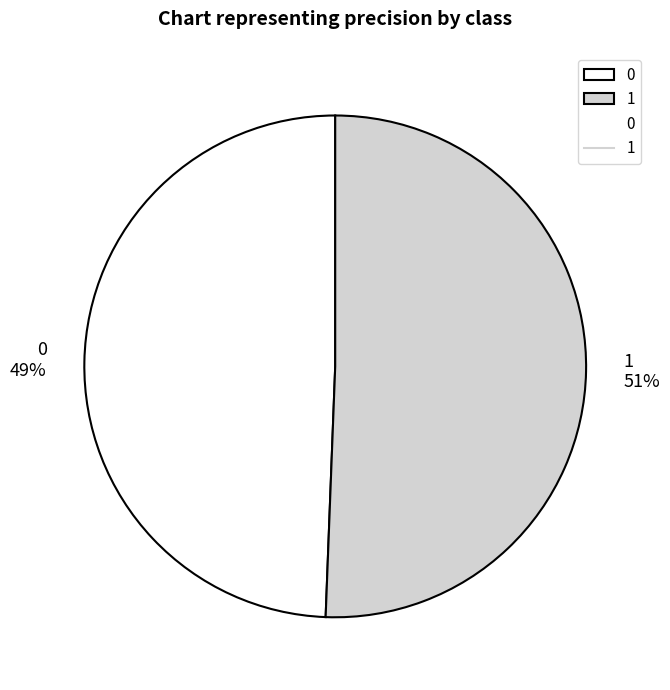

Combined, do 1 and 0 account for over 50%?

Yes